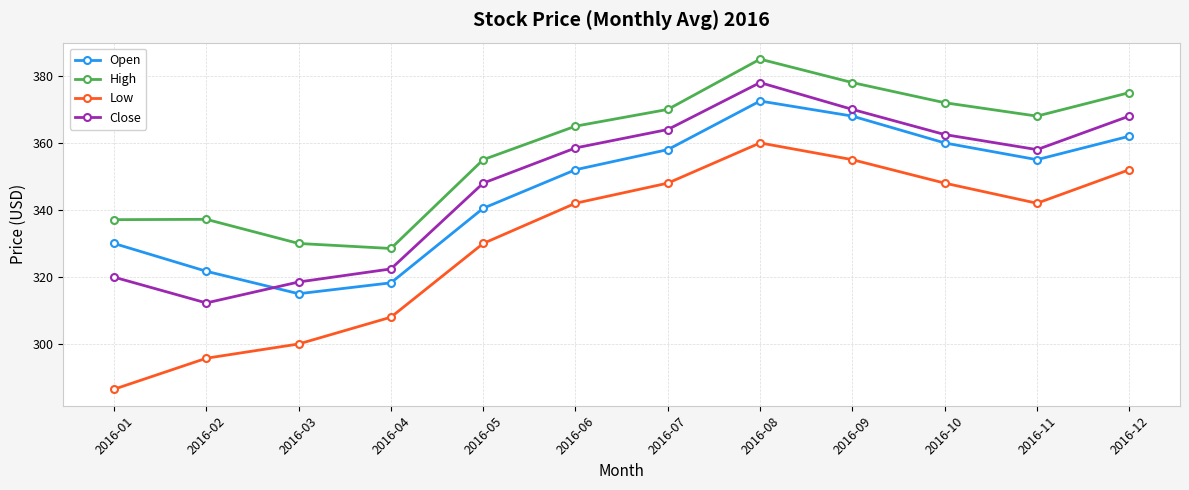

Does the chart display data point markers on the line(s)?

Yes